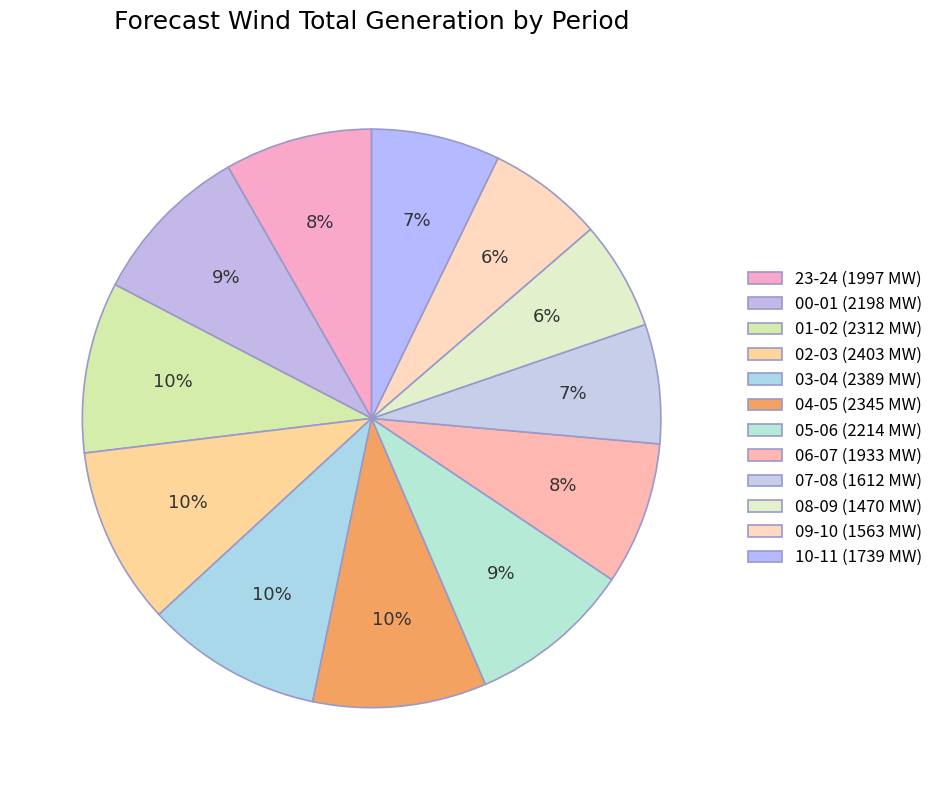

Count the number of slices in the pie.

12